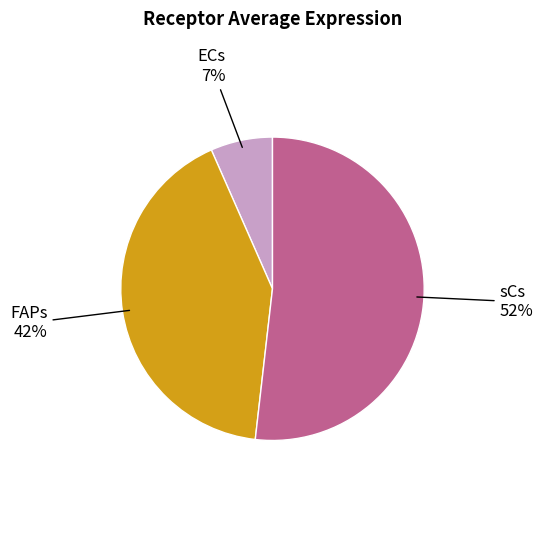

How many segments does this pie chart have?

3